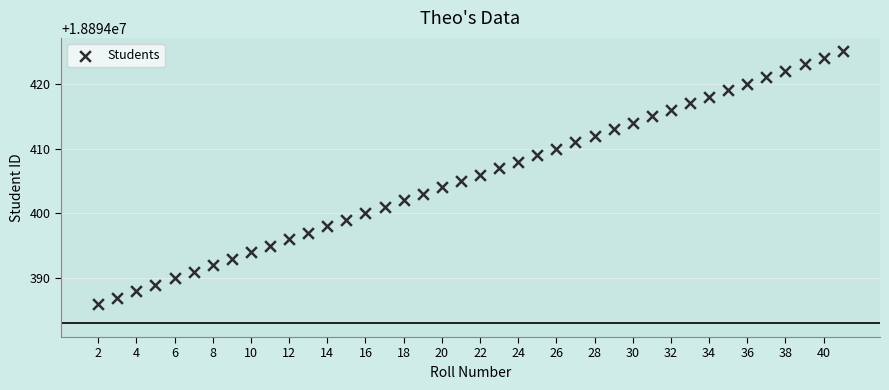

What is the range of Y values (max minus min)?

39